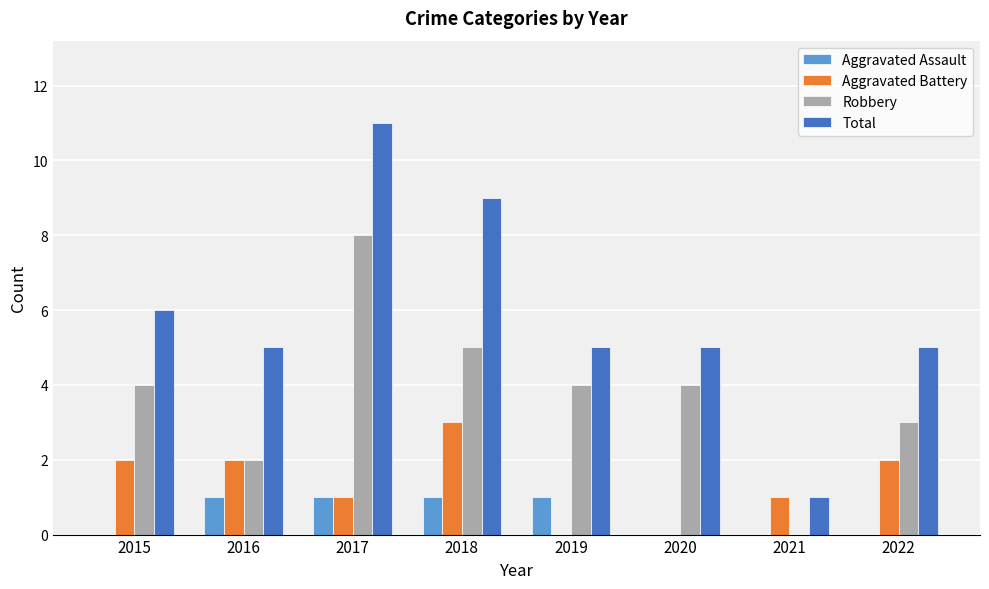

What is the sum of the Robbery values at 2020 and 2017?

12